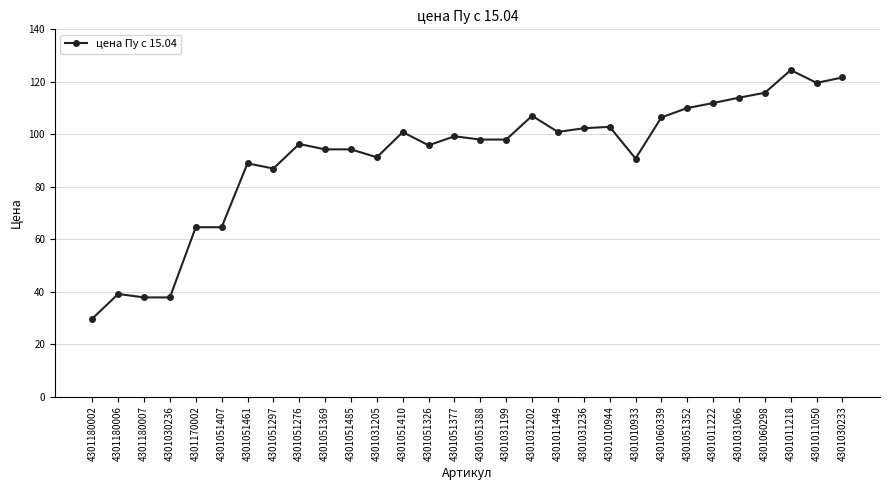

What value does the data have at 4301051276?

96.3